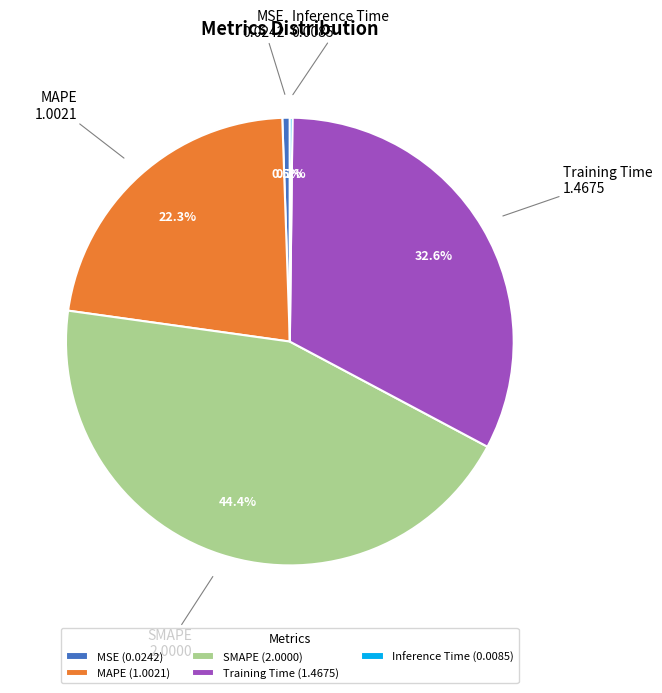

Which has a higher value, MSE or MAPE?

MAPE